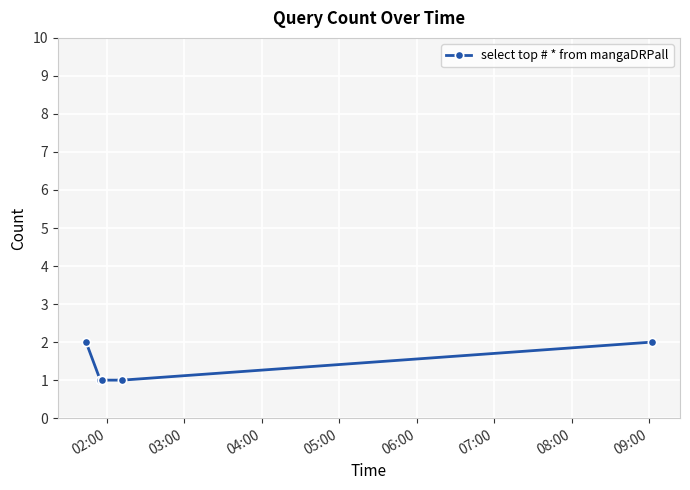

True or false: the data has more than 2 interior local peaks.

False